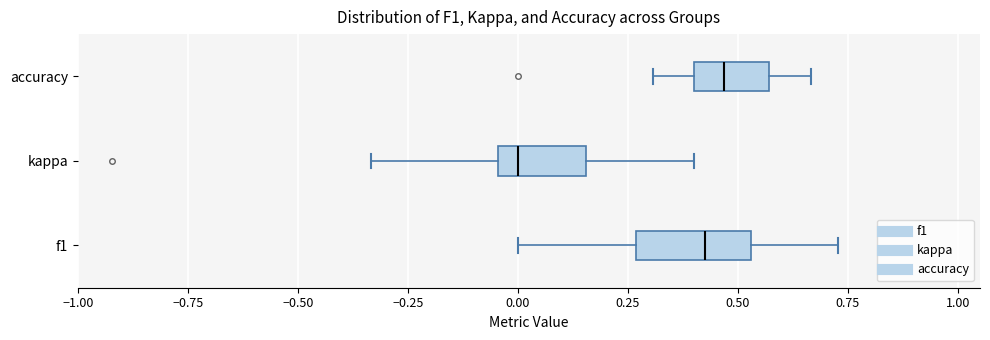

Reading bottom to top, transcribe this box plot: for each box, give where its median line is, the range the box spans, and where its two whiskers end, as read against the x-axis. The values are not printed on the chart, so give them approximately, as read against the axis.

f1: median 0.45, box 0.25 to 0.55, whiskers 0.00 to 0.75
kappa: median 0.00, box -0.05 to 0.15, whiskers -0.35 to 0.40
accuracy: median 0.45, box 0.40 to 0.55, whiskers 0.30 to 0.65